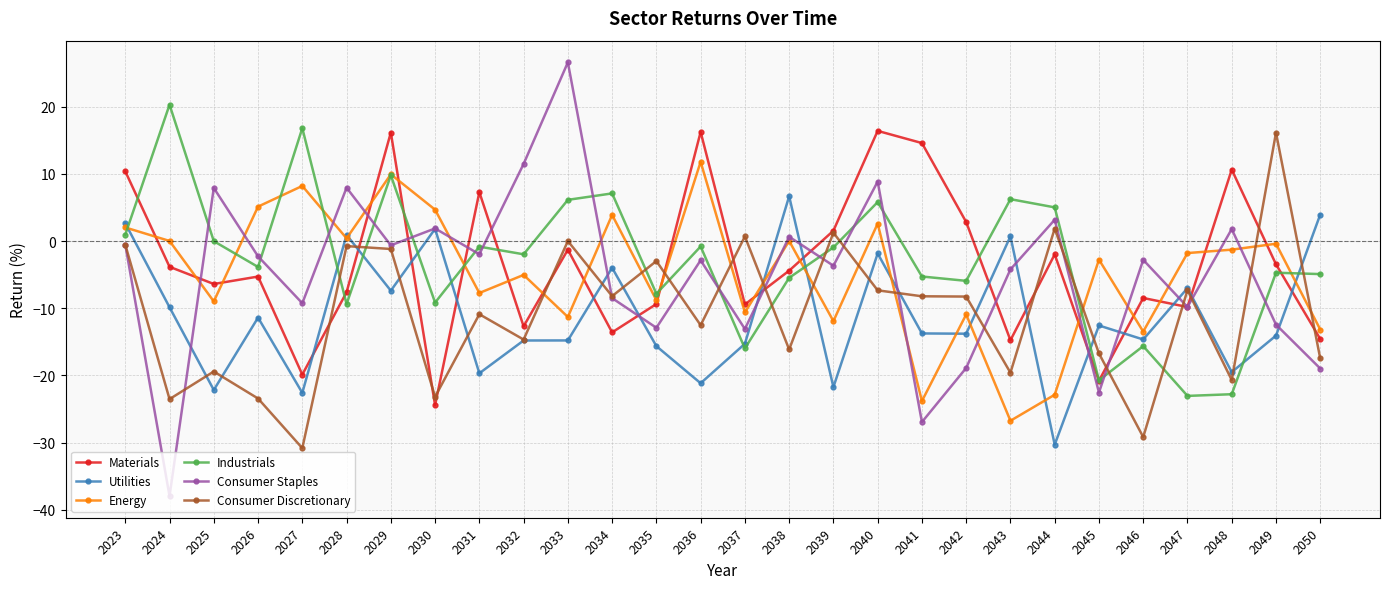

The Consumer Discretionary series shows -4.8 at 2032. True or false?

False